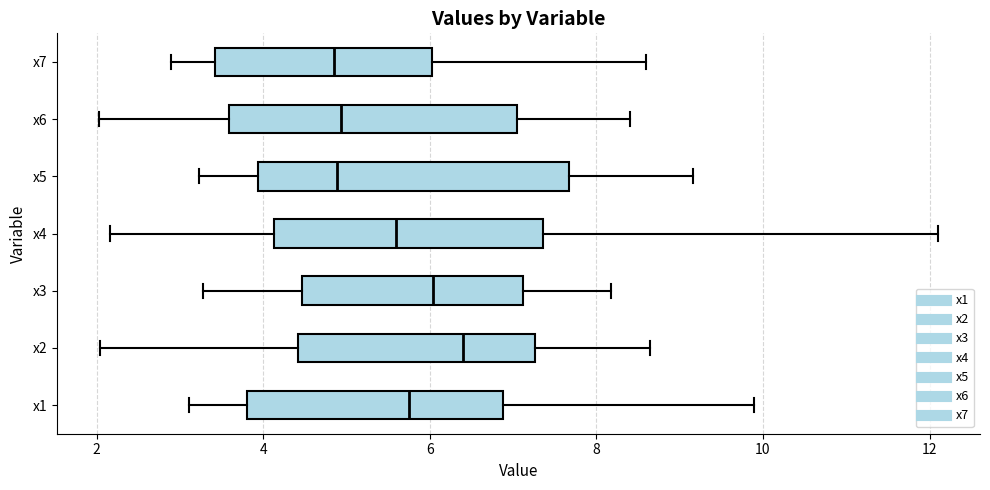

Comparing the boxes themselves (not the whiskers), which one is the widest?

x5